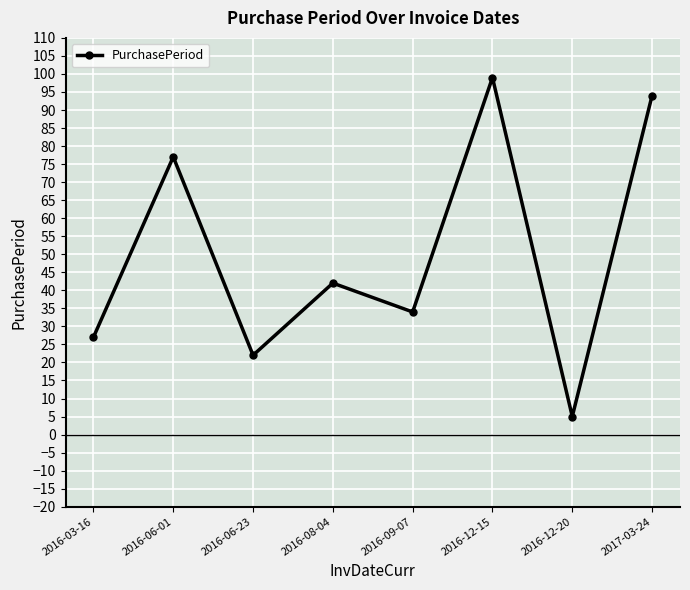

What is the difference between the maximum and minimum values?

94